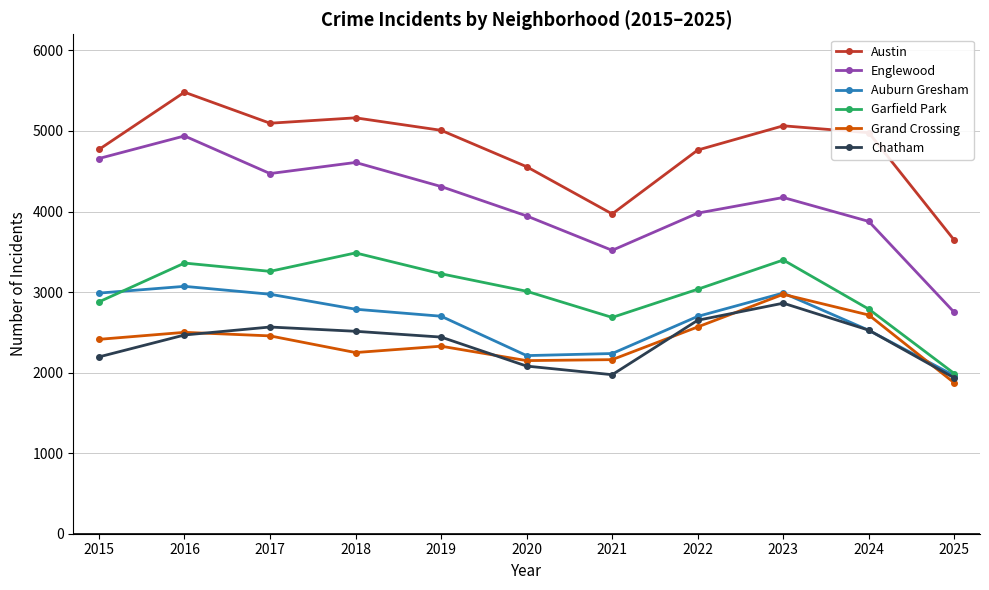

How many interior local valleys does the Garfield Park series have?

2